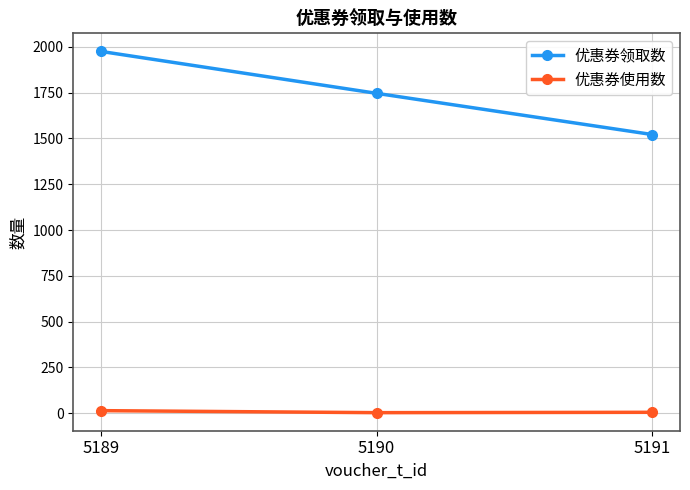

What is the maximum value for 优惠券使用数?

14